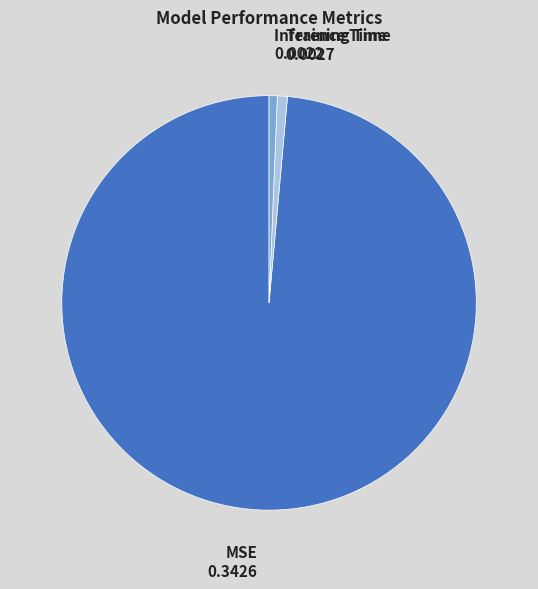

Which category has the biggest portion of the pie?

MSE